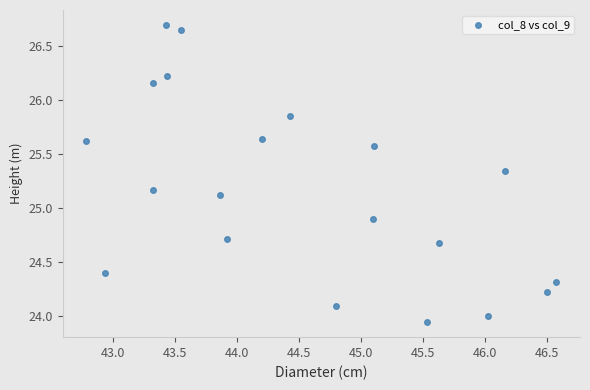

What is the range of X values (max minus min)?

3.8